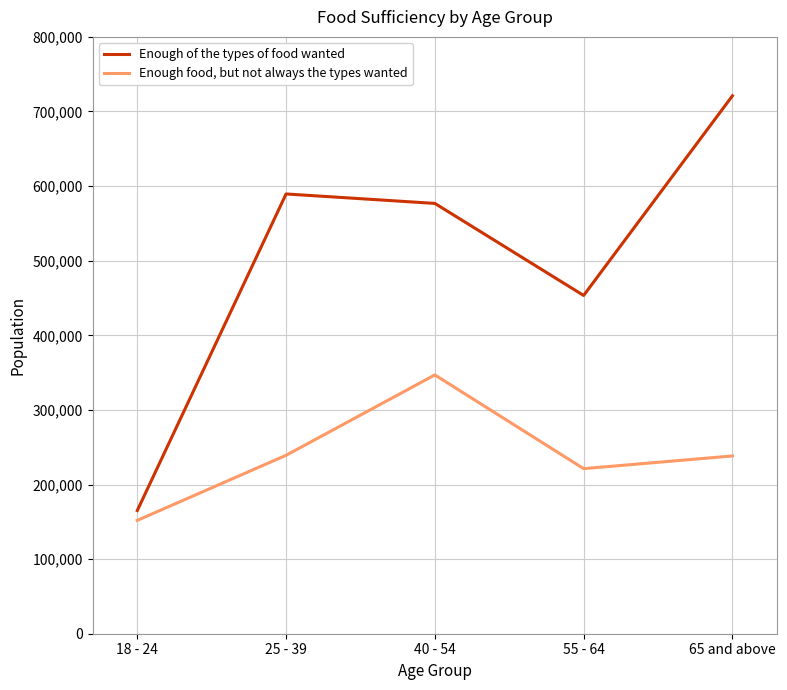

What is the highest value of the Enough of the types of food wanted series?

721031